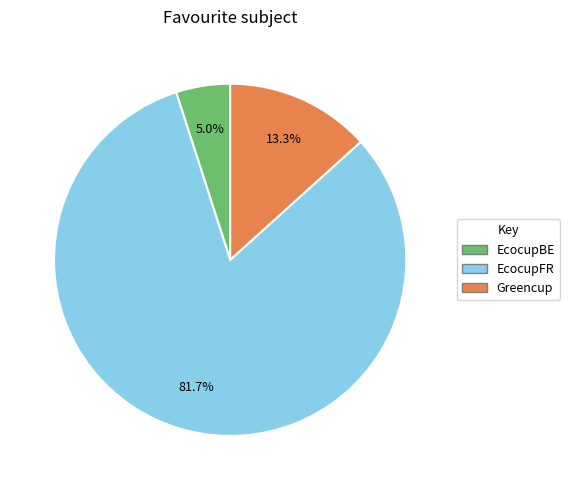

To the nearest percent, what percentage of the pie is EcocupFR?

82%